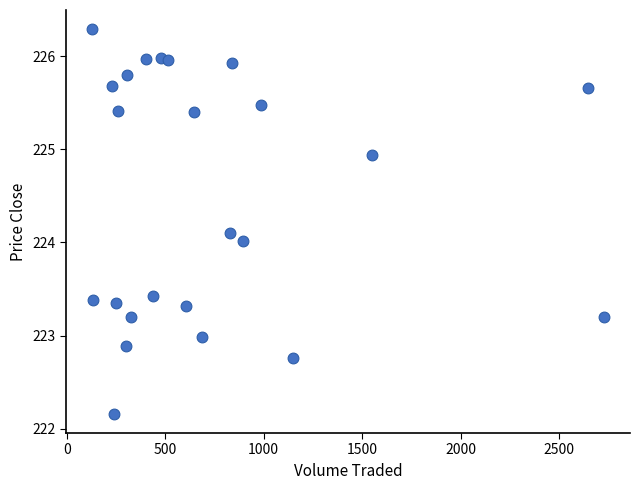

What is the range of Y values (max minus min)?

4.1